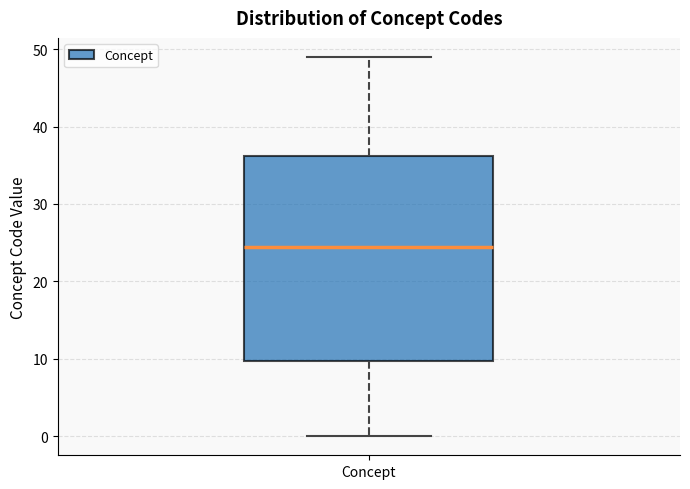

Where does the median line of the box for Concept sit on the y-axis? The values are not printed on the chart, so give them approximately, as read against the axis.

25